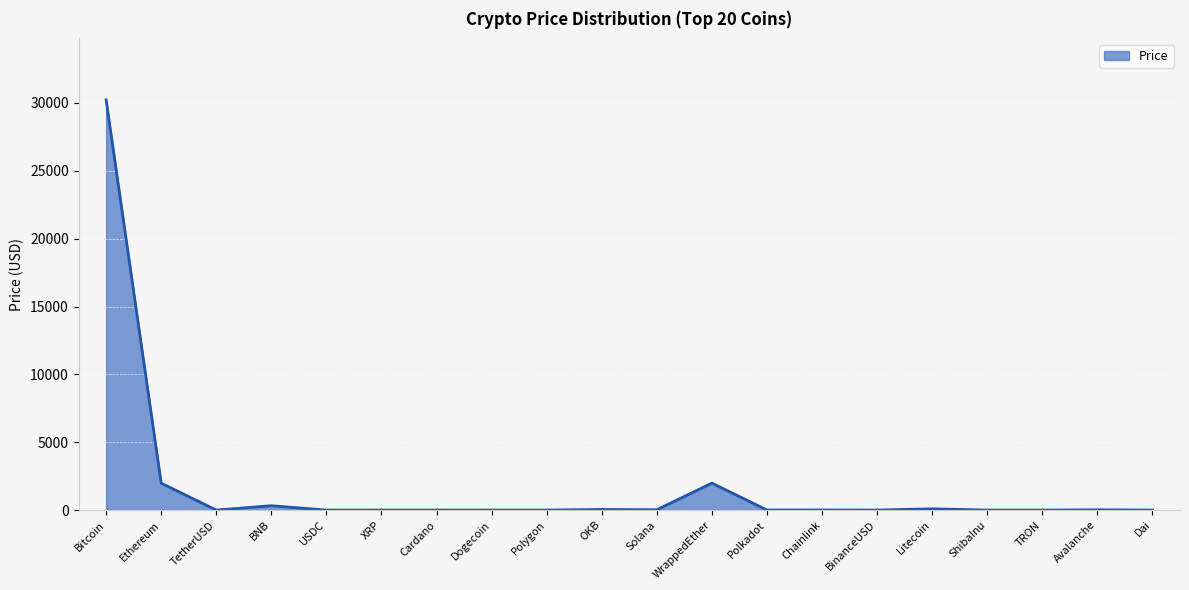

The value at Litecoin is 93.7. True or false?

True